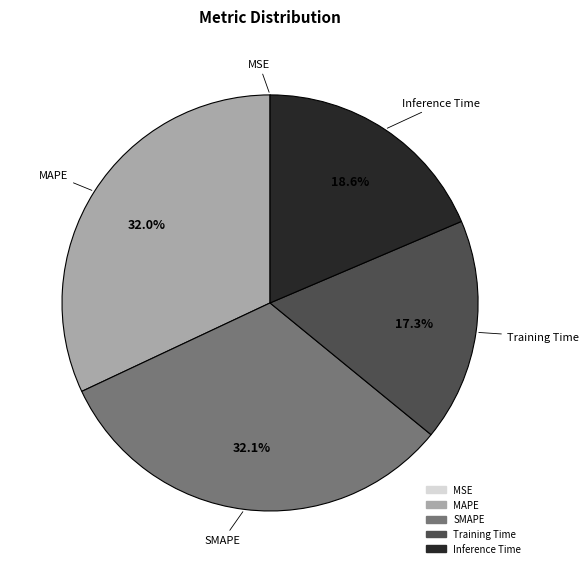

Which has a higher value, MAPE or Training Time?

MAPE